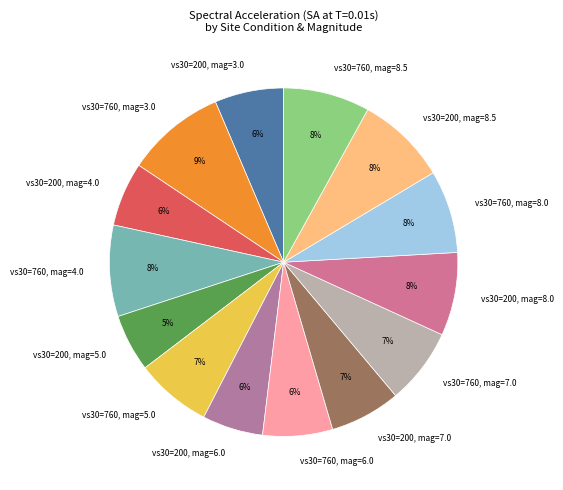

To the nearest percent, what percentage of the pie is vs30=200, mag=8.0?

8%